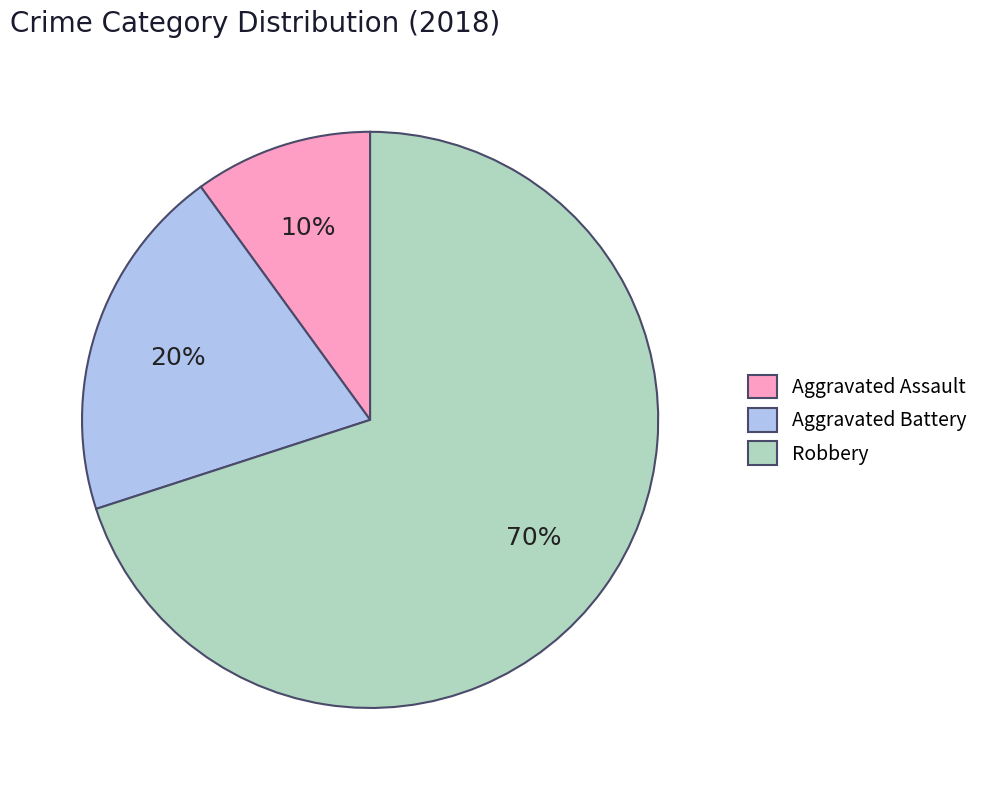

Which category has the biggest portion of the pie?

Robbery